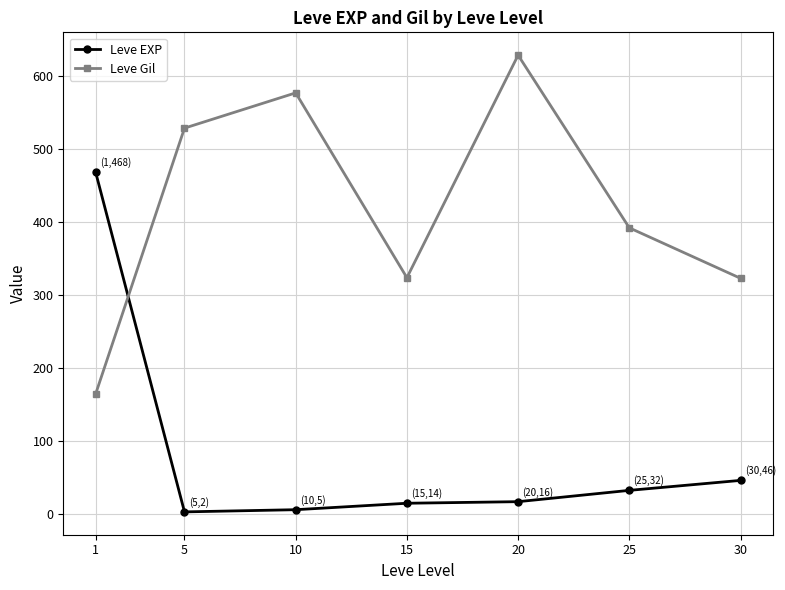

What is the difference between the Leve EXP values at 1 and 10?

463.2